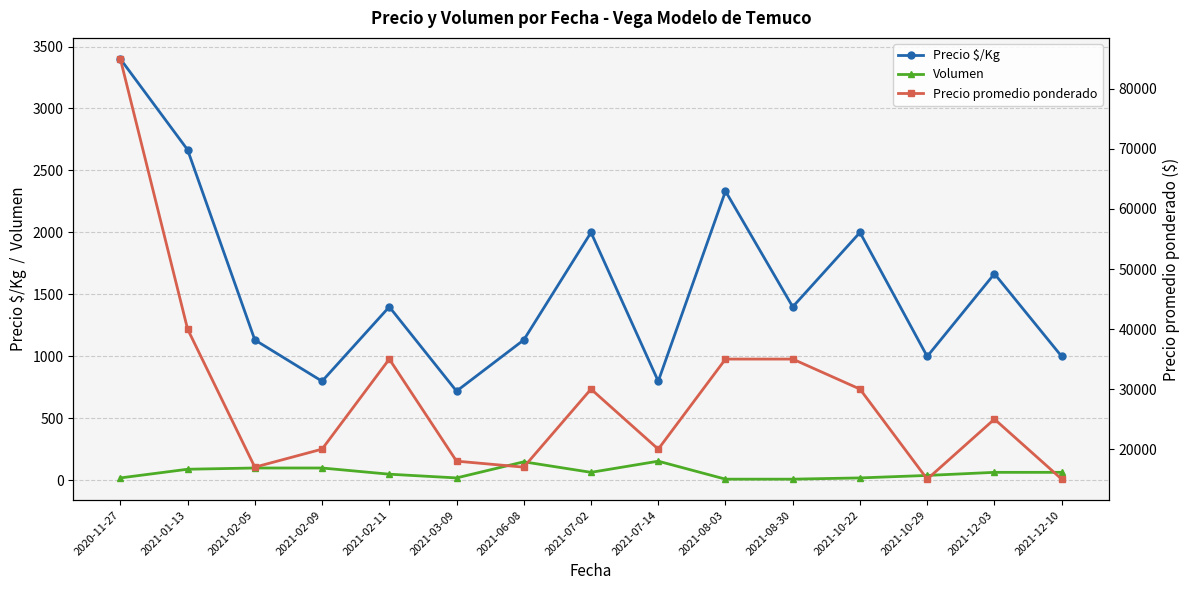

Reading right to left, what are all the values shown in this chart?

Precio $/Kg: 1000	1667	1000	2000	1400	2333	800	2000	1133	720	1400	800	1133	2667	3400
Volumen: 65	65	40	20	10	10	155	65	150	20	50	100	100	90	20
Precio promedio ponderado: 15000	25000	15000	30000	35000	35000	20000	30000	17000	18000	35000	20000	17000	40000	85000